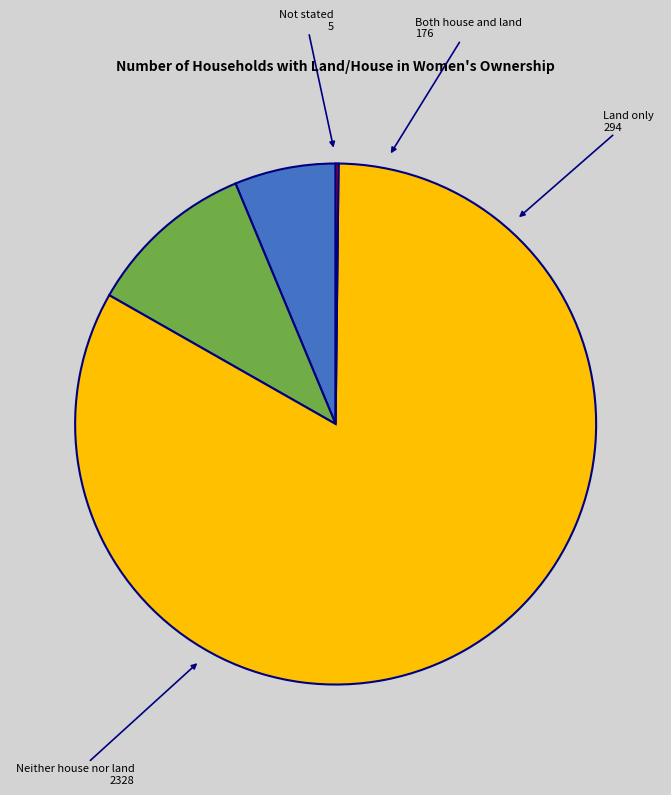

Combined, do Land only and Both house and land account for over 50%?

No